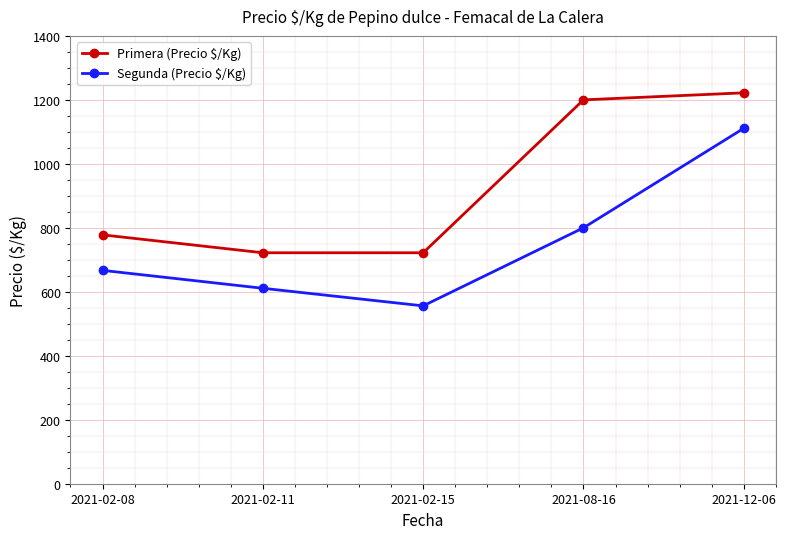

What is the value of the Primera (Precio $/Kg) point at the 3rd from the left?

722